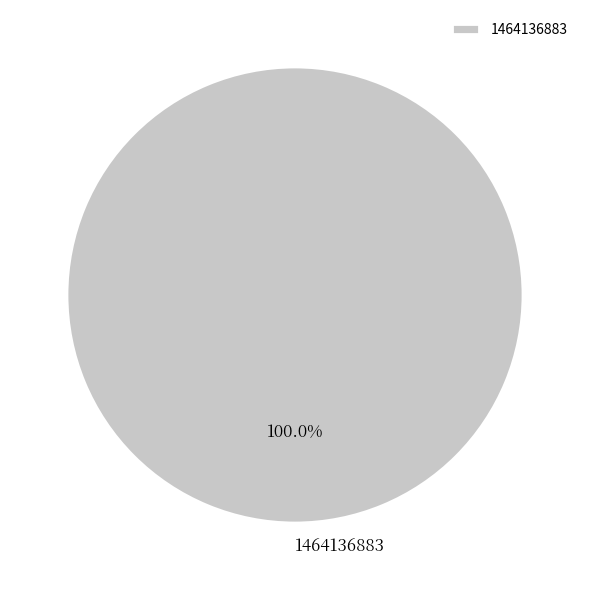

Does any single category account for the majority?

Yes